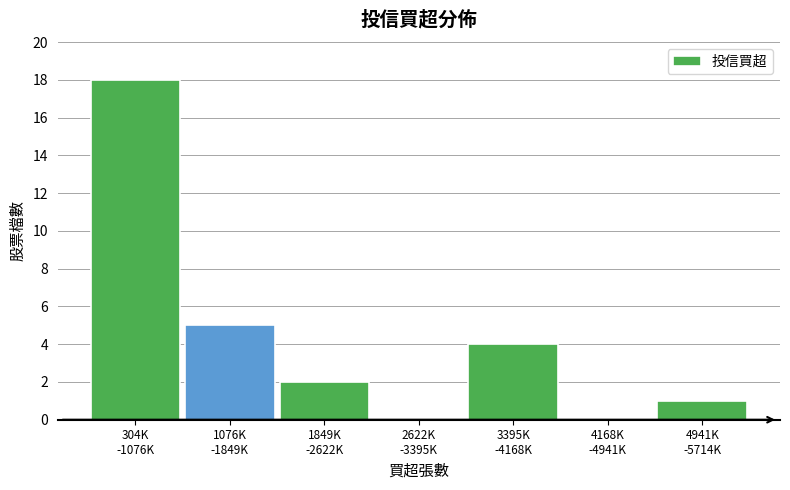

What is the maximum value shown in the chart?

18